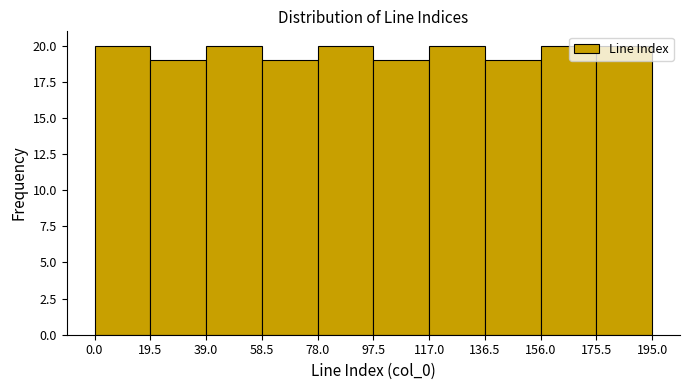

What is the height of the bar covering 97.5 to 117.0 on the x-axis? The values are not printed on the chart, so give them approximately, as read against the axis.

19